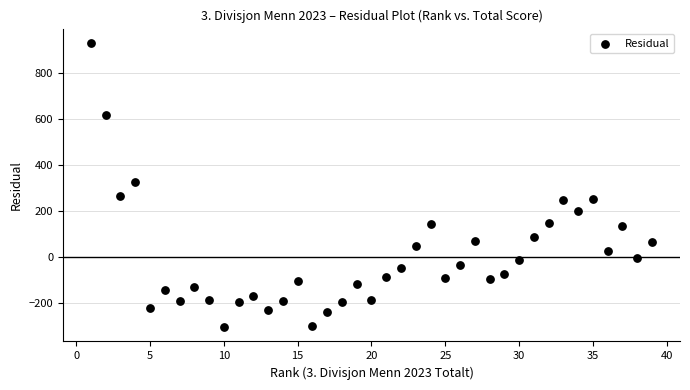

What Y value in the scatter plot is closest to 312?

325.9